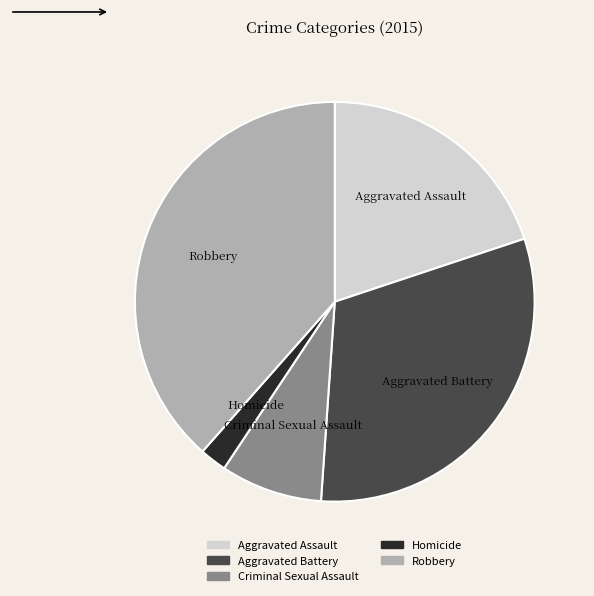

Between Homicide and Aggravated Assault, which is larger?

Aggravated Assault